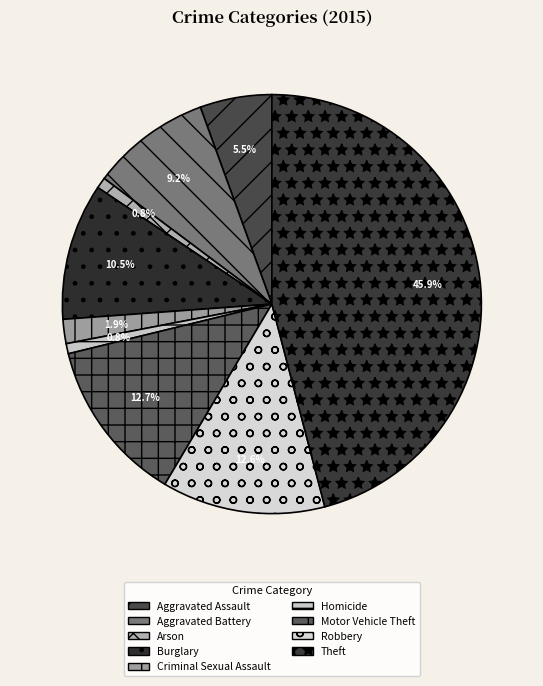

To the nearest percent, what is the combined percentage of Criminal Sexual Assault and Robbery?

14%